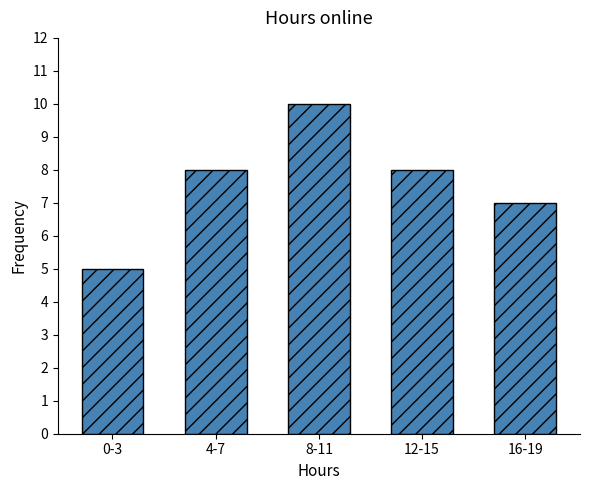

Reading right to left, extract all data points from this chart.

7	8	10	8	5